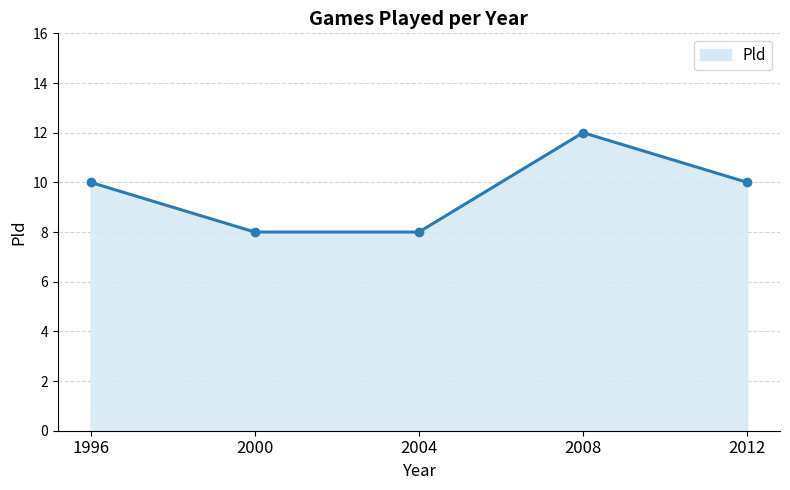

What is the minimum value shown in the chart?

8